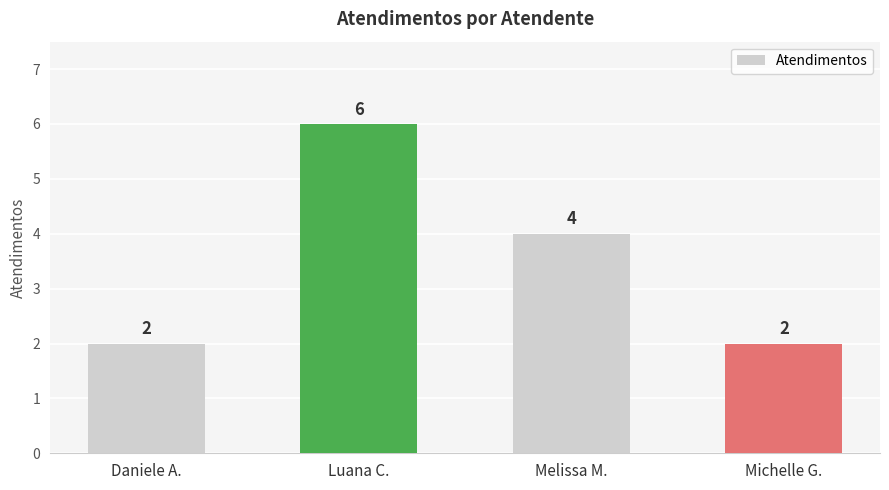

Where is the data nearest to the value 4?

Melissa M.